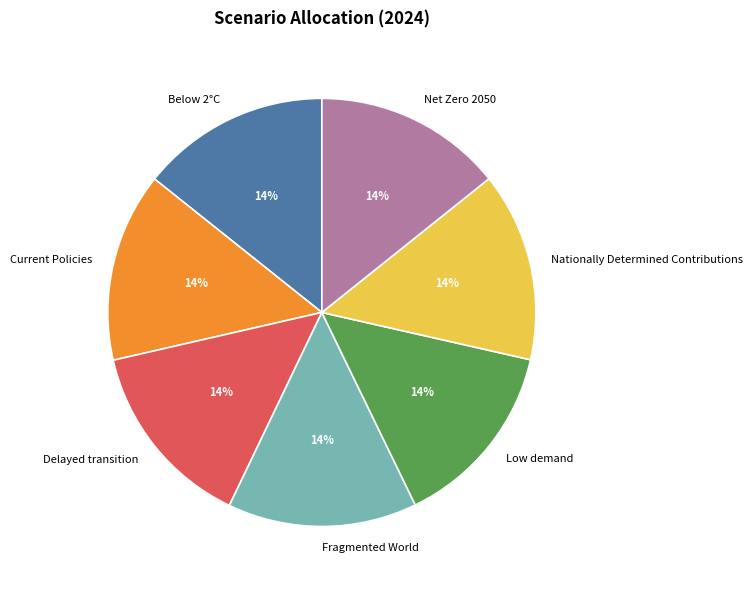

Is it true that Below 2°C is 14% of the pie?

True